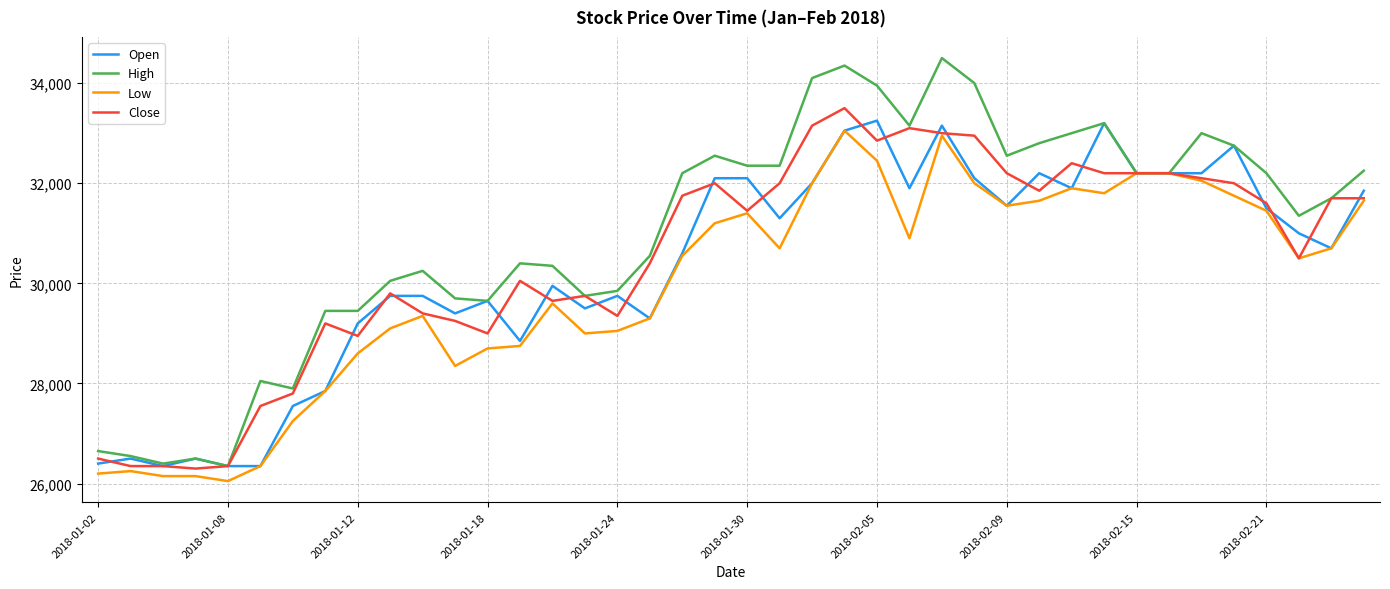

Which series has the largest total across all categories?

High